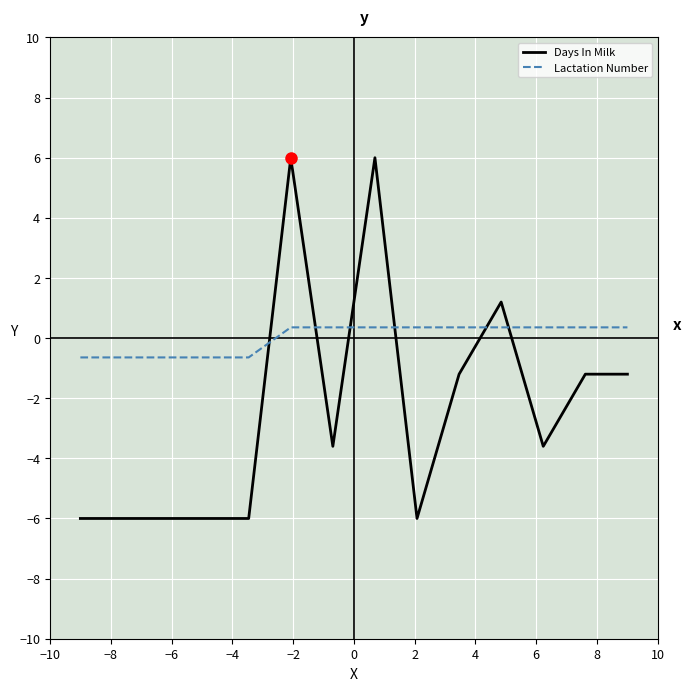

At how many categories does at least one series exceed 0?

9